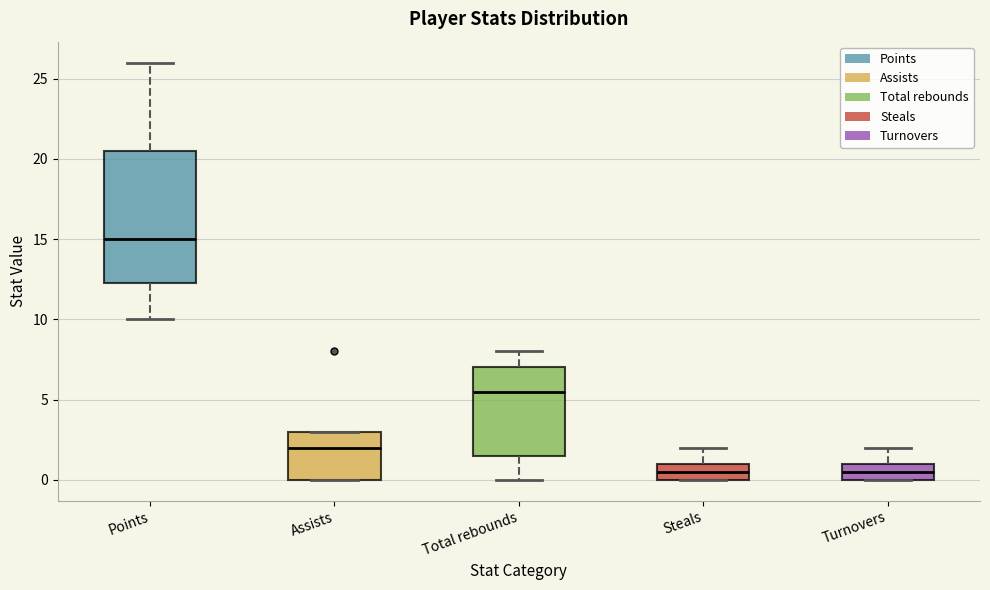

Comparing the boxes themselves (not the whiskers), which one is the tallest?

Points